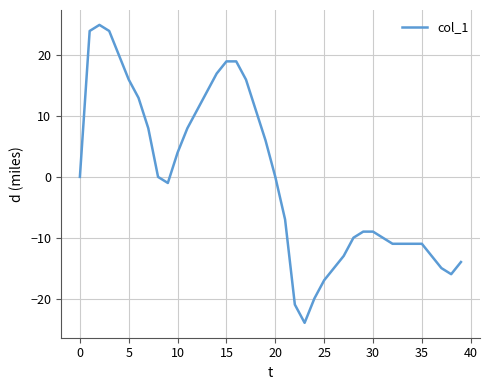

Does the chart display data point markers on the line(s)?

No